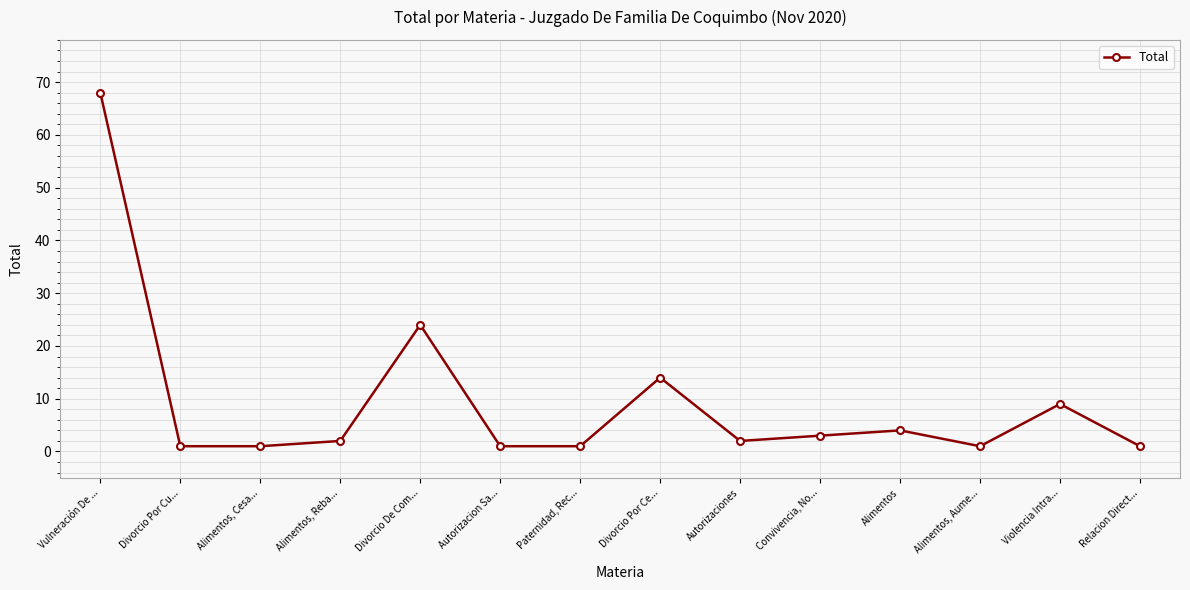

What is the difference between the maximum and minimum values?

67